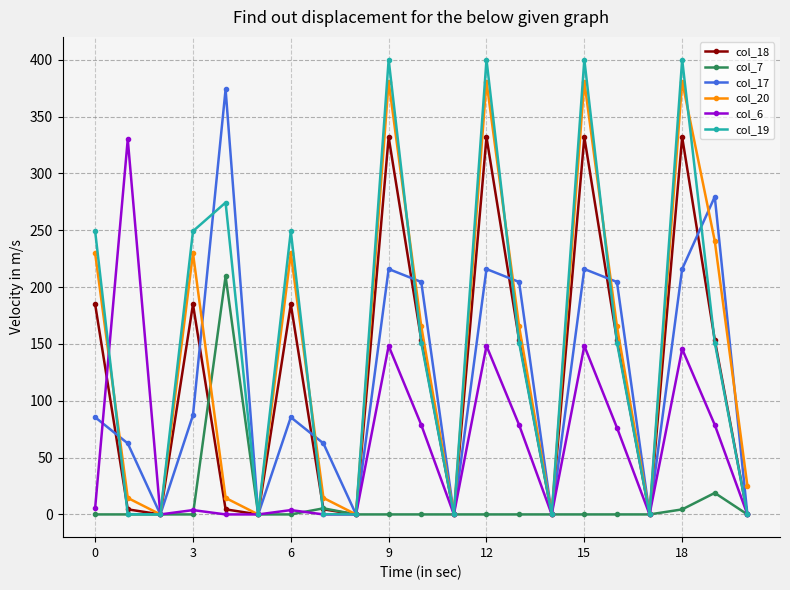

Which series has the largest range (max minus min)?

col_19